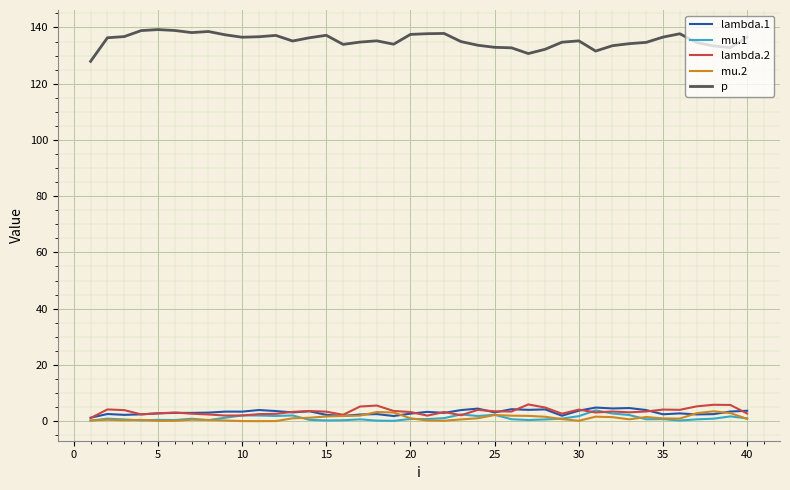

True or false: p and lambda.1 cross at least once.

False